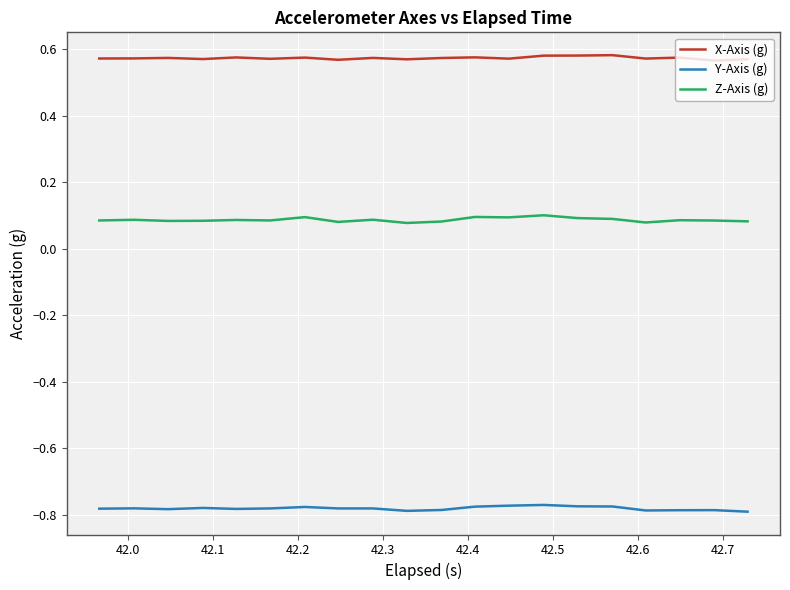

List the series in order of their peak value, lowest first.

Y-Axis (g), Z-Axis (g), X-Axis (g)